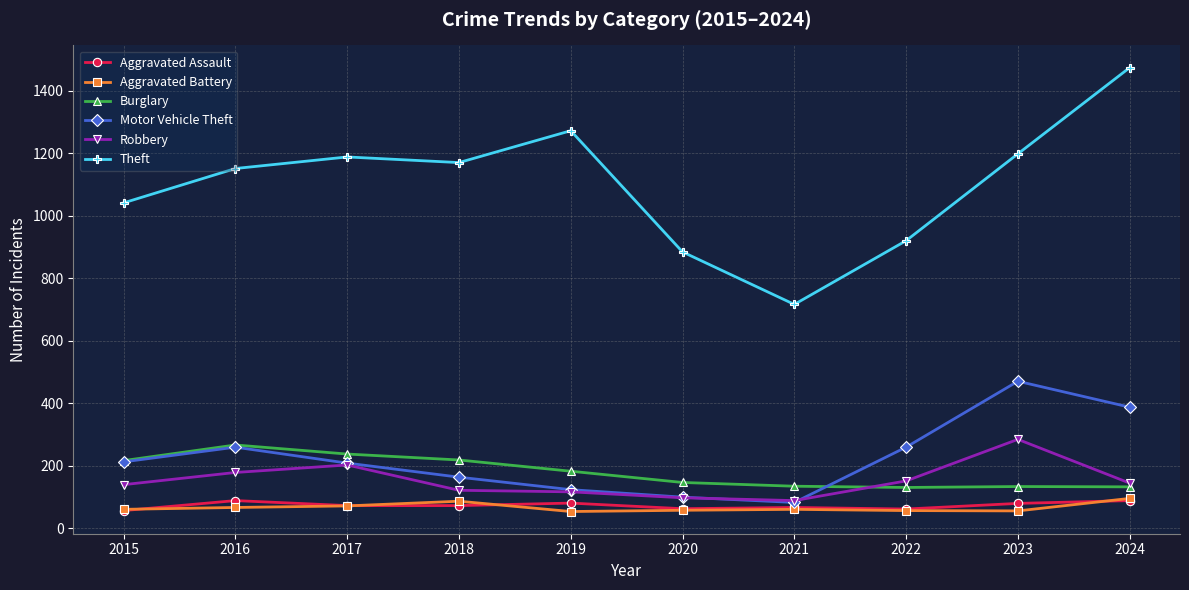

Where is the first local maximum for Aggravated Assault?

2016